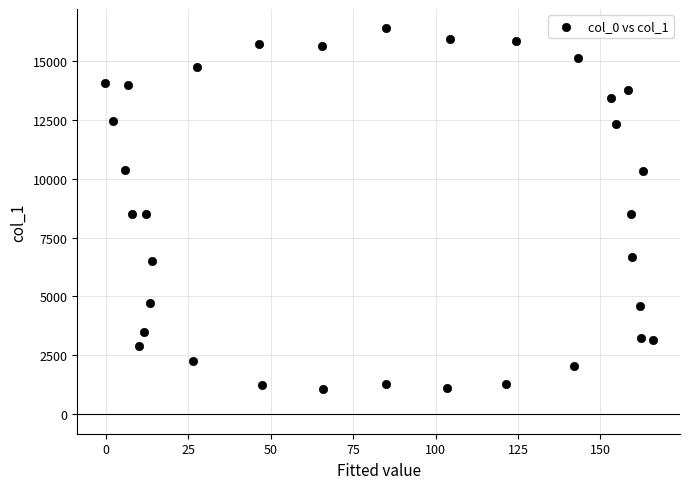

What is the range of X values (max minus min)?

166.2